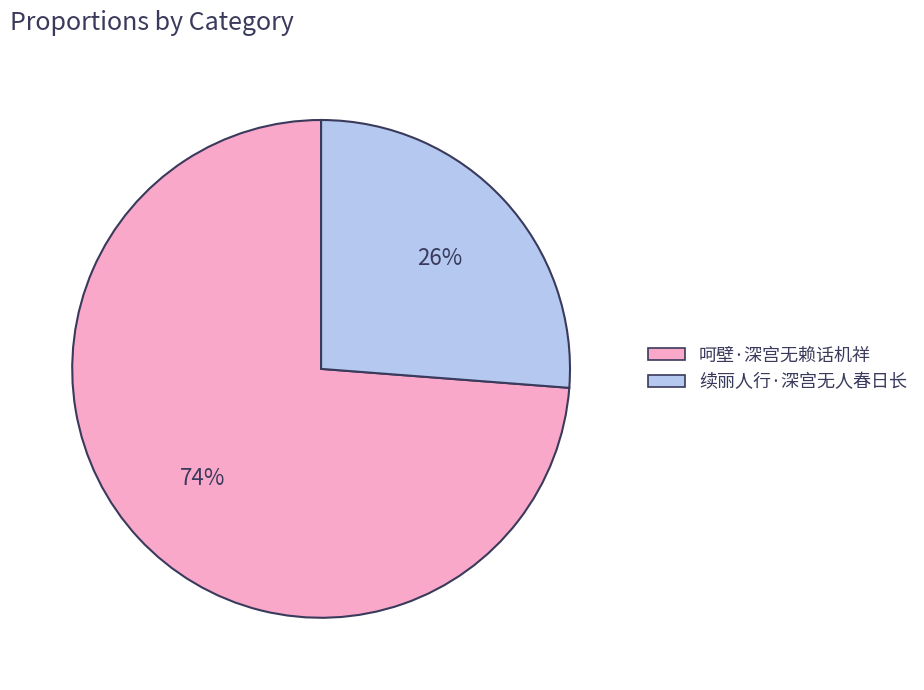

What percentage is the 续丽人行·深宫无人春日长 slice, to the nearest percent?

26%